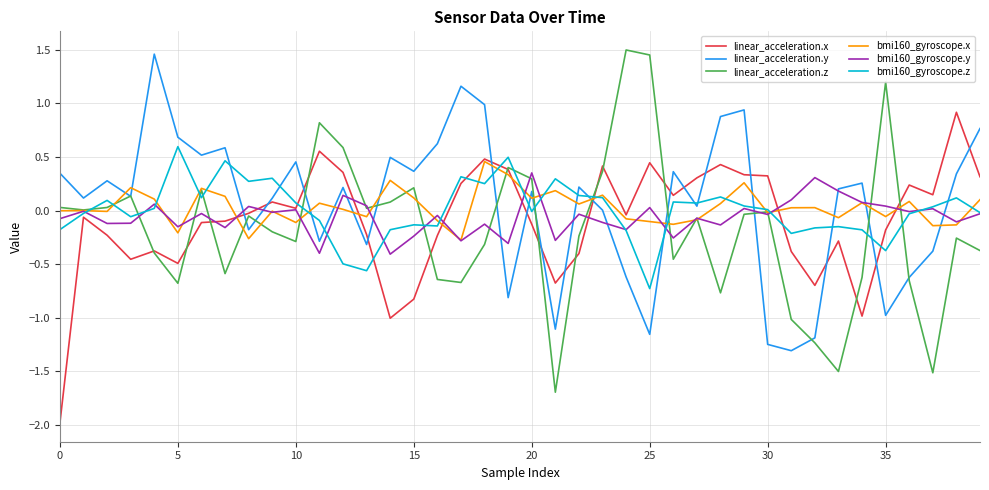

How many distinct data groups are displayed?

6